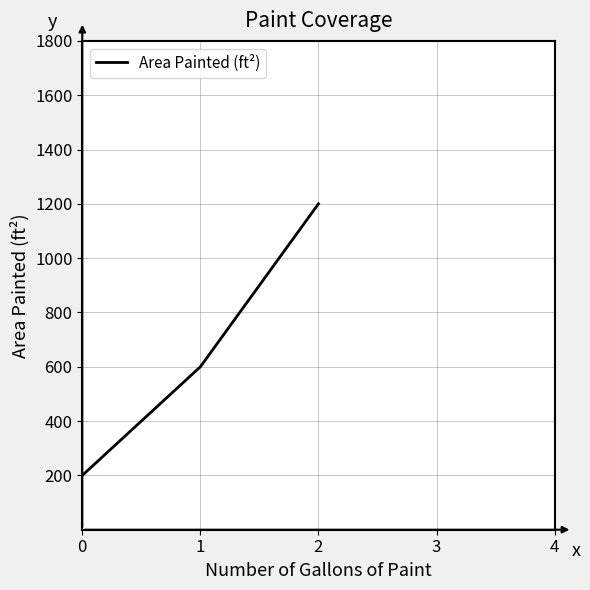

Does the chart have visible grid lines?

Yes